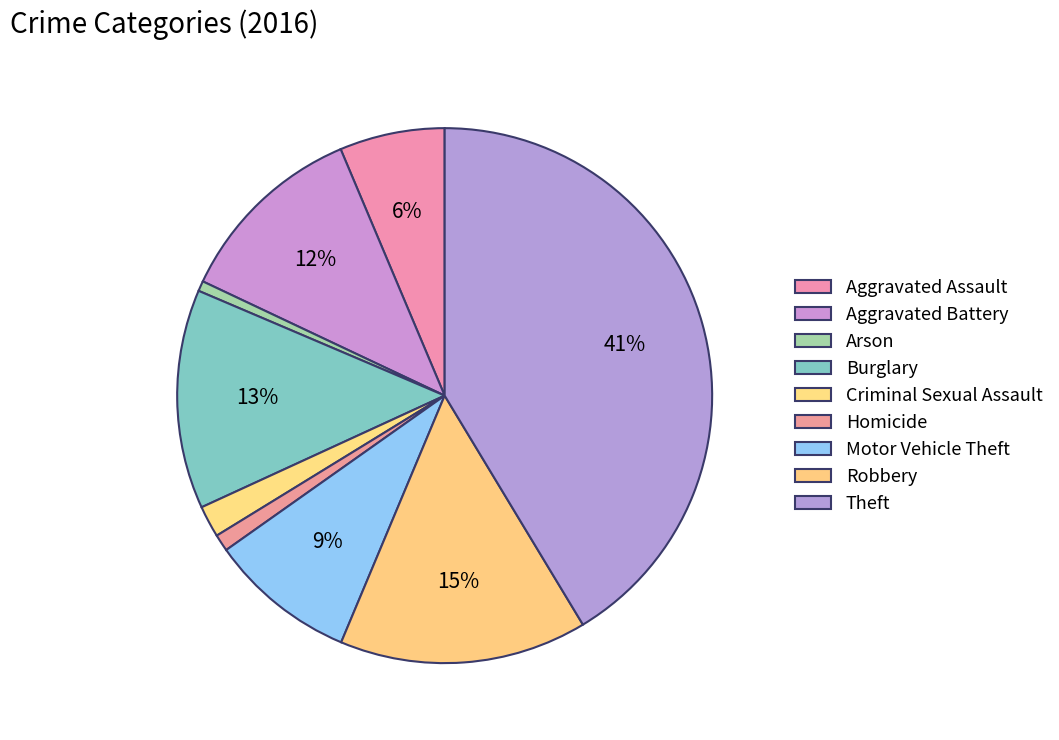

What is the smallest slice in the pie chart?

Arson